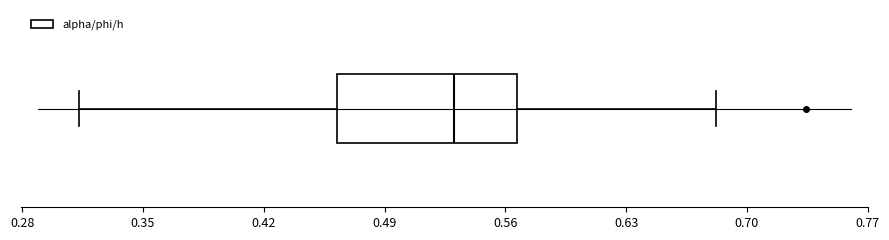

Where is the right edge of the box on the x-axis? The values are not printed on the chart, so give them approximately, as read against the axis.

0.57